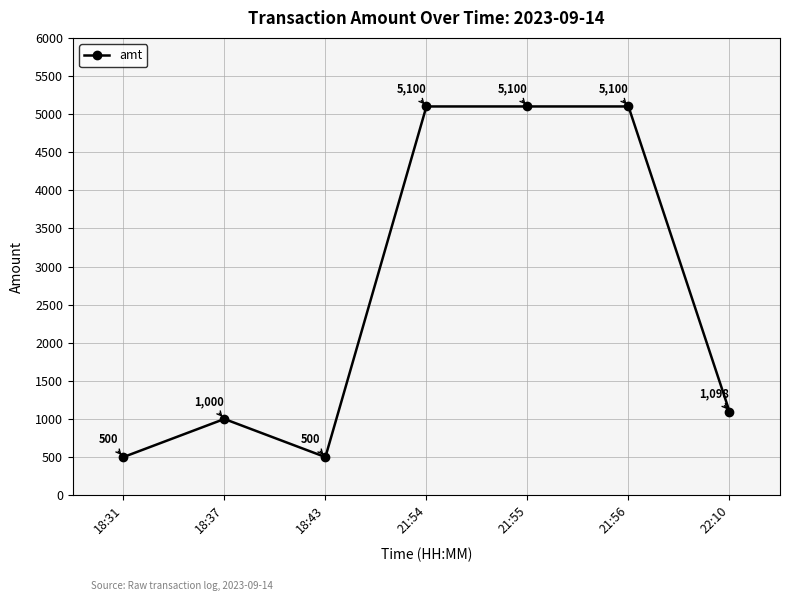

The chart shows a value of 500 at 18:43. True or false?

True